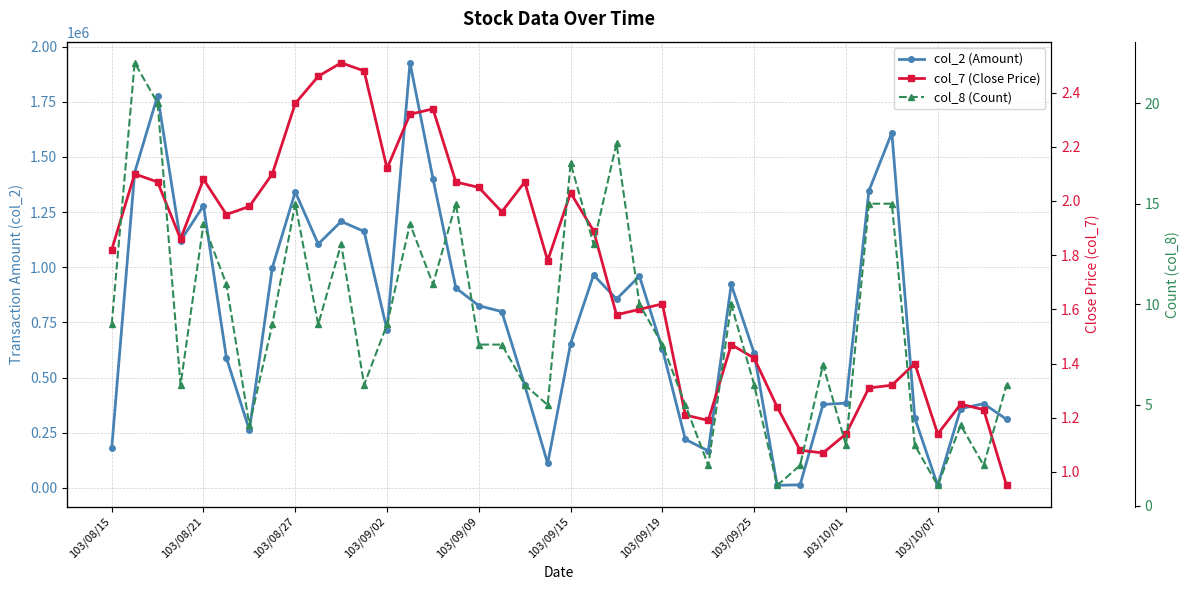

The value of col_2 (Amount) at 27 is 510672.7. True or false?

False